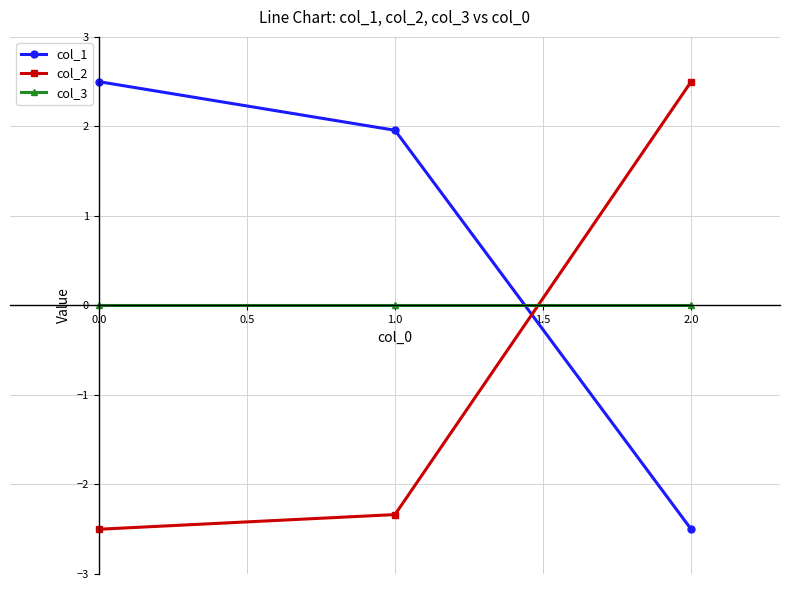

At 1.0, list the series in order from smallest to largest.

col_2, col_3, col_1